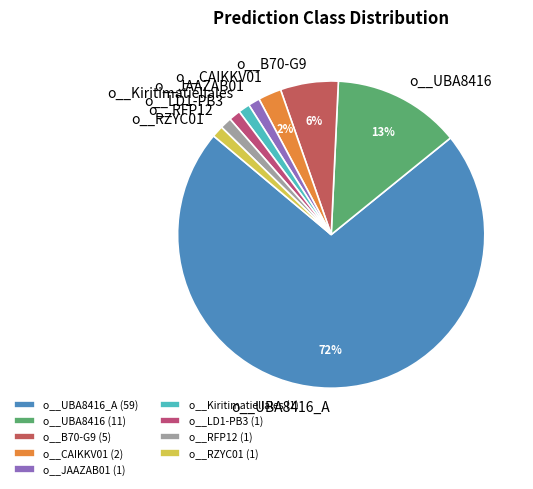

What is the largest slice in the pie chart?

o__UBA8416_A